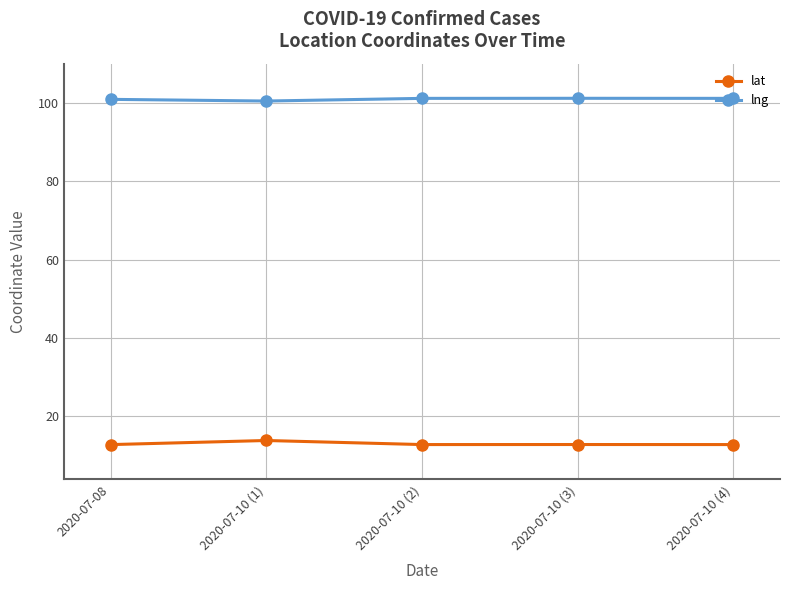

Which series has the largest total across all categories?

lng